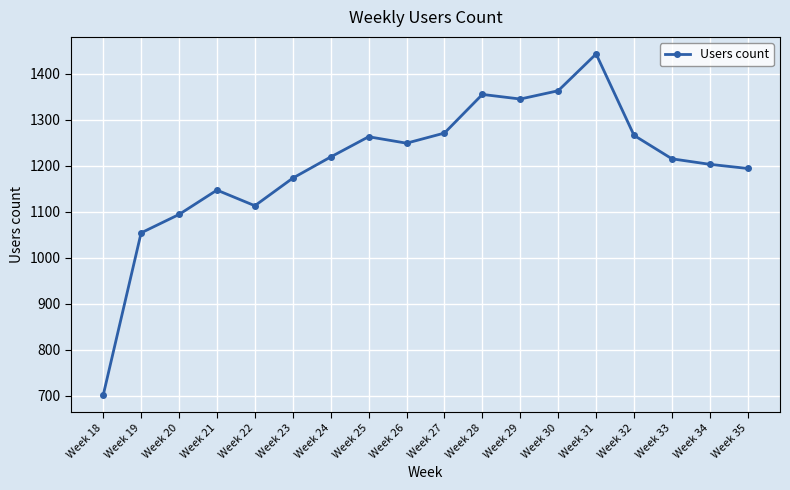

At which category does the chart reach its minimum across all series?

Week 18